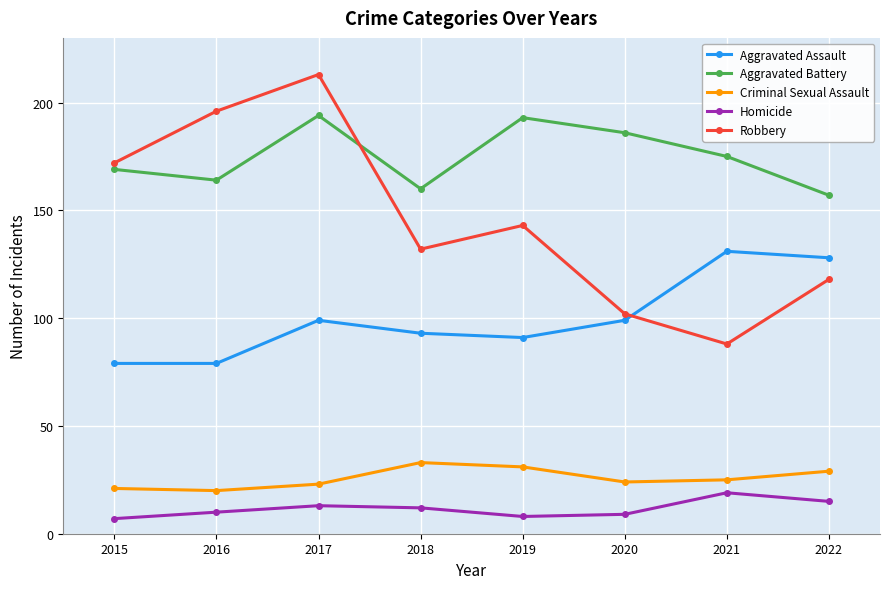

What is the sum of all Homicide values?

93